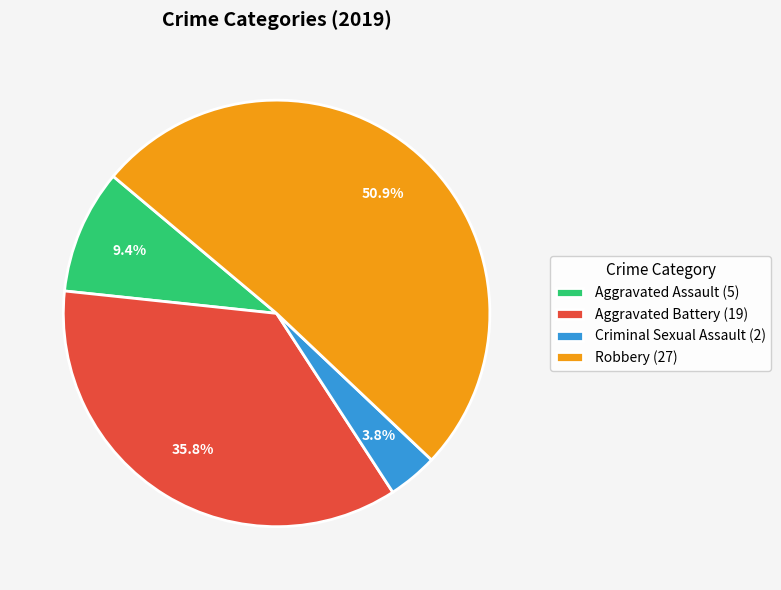

To the nearest percent, what is the difference between the largest and smallest slice percentages?

47%